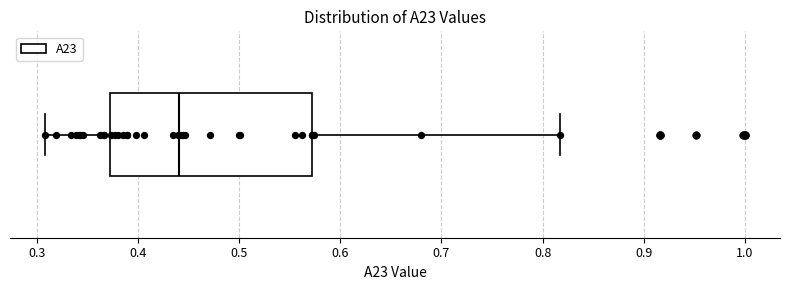

Where does the median line of the box sit on the x-axis? The values are not printed on the chart, so give them approximately, as read against the axis.

0.44